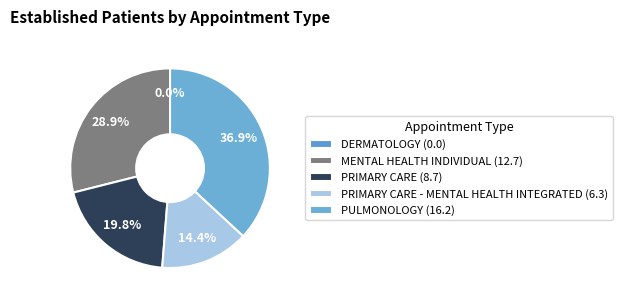

True or false: PRIMARY CARE - MENTAL HEALTH INTEGRATED accounts for 14% of the total.

True